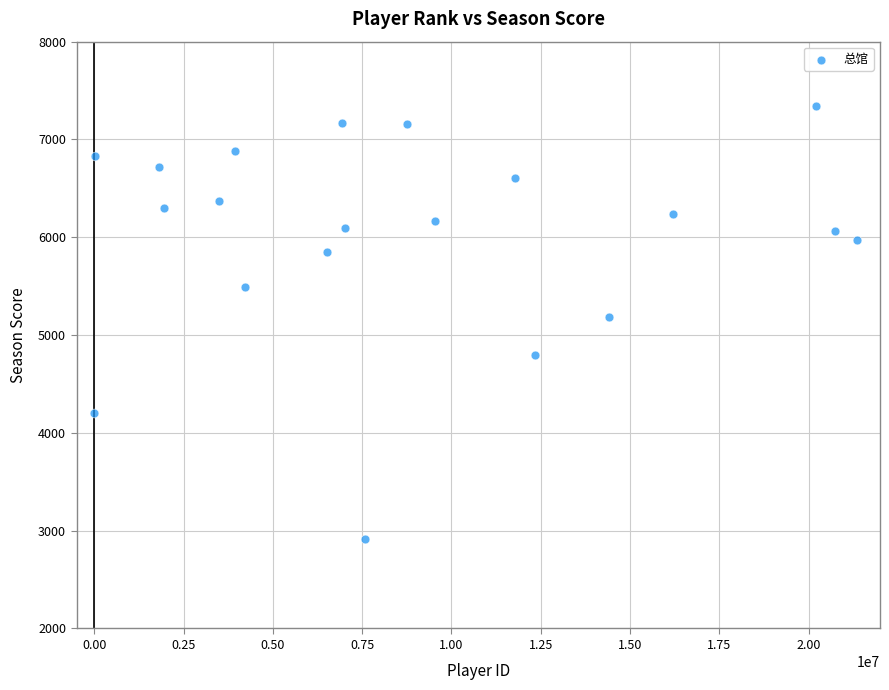

What is the range of X values (max minus min)?

21345353